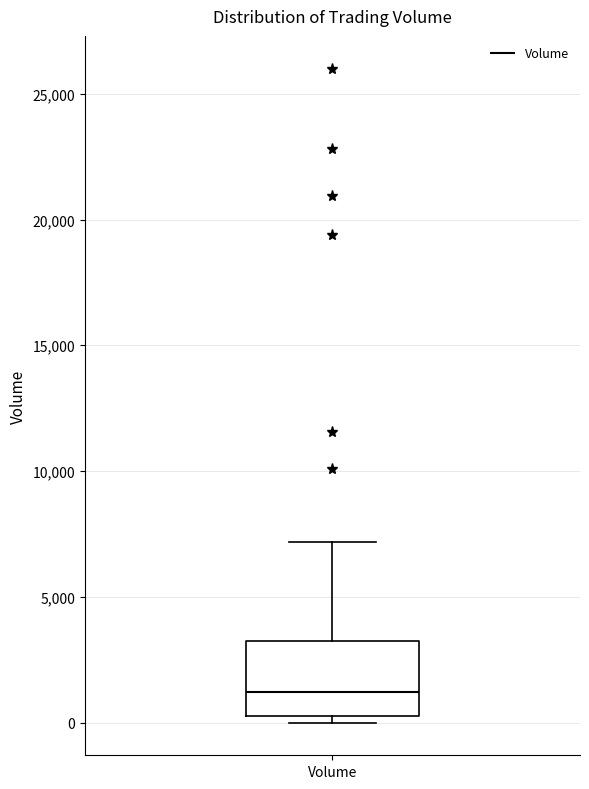

Transcribe this box plot: give where the median line is, the range the box spans, and where the two whiskers end, as read against the y-axis. The values are not printed on the chart, so give them approximately, as read against the axis.

median 1000, box 500 to 3000, whiskers 0 to 7000